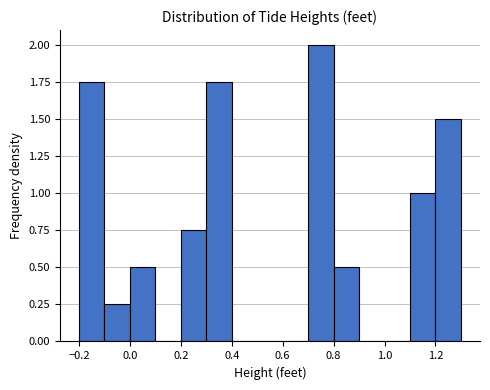

Reading left to right, list every bar in this chart as the range it spans on the x-axis followed by its height. The values are not printed on the chart, so give them approximately, as read against the axis.

-0.2 to -0.1: 1.75
-0.1 to 0.0: 0.25
0.0 to 0.1: 0.50
0.1 to 0.2: 0
0.2 to 0.3: 0.75
0.3 to 0.4: 1.75
0.4 to 0.5: 0
0.5 to 0.6: 0
0.6 to 0.7: 0
0.7 to 0.8: 2.00
0.8 to 0.9: 0.50
0.9 to 1.0: 0
1.0 to 1.1: 0
1.1 to 1.2: 1.00
1.2 to 1.3: 1.50